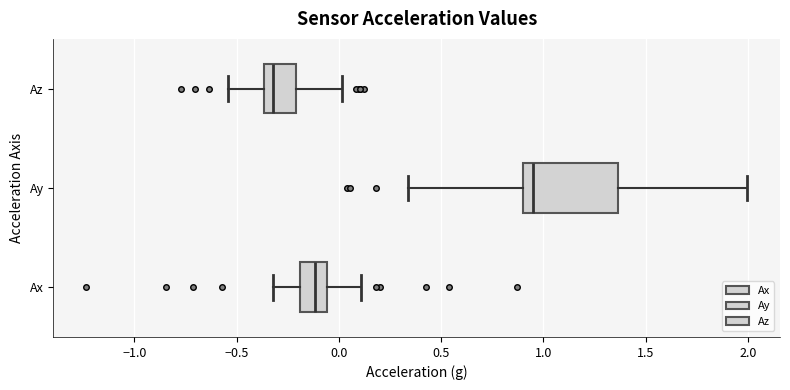

Where does the left whisker of the box for Ax end on the x-axis? The values are not printed on the chart, so give them approximately, as read against the axis.

-0.30